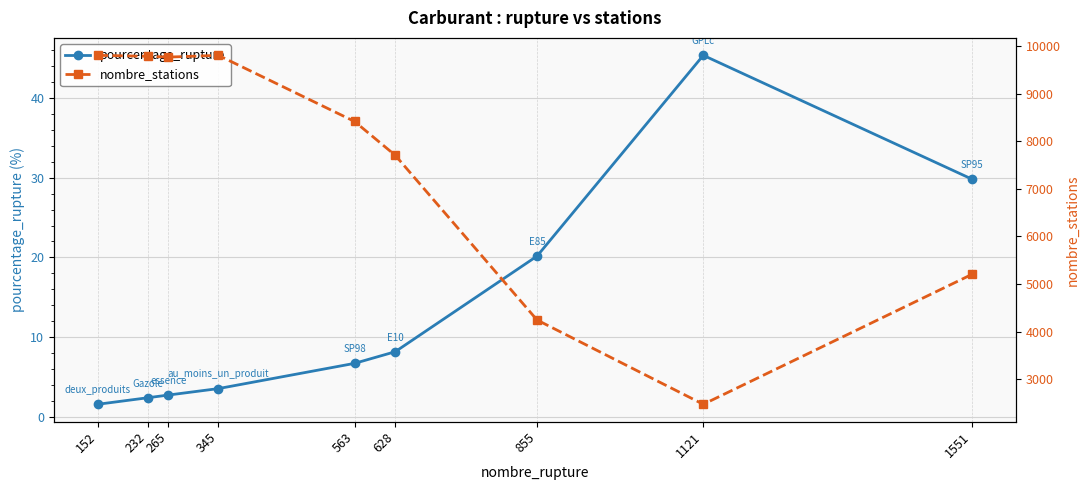

Reading left to right, transcribe all the data shown in this chart.

pourcentage_rupture: 1.6	2.4	2.7	3.5	6.7	8.2	20.2	45.4	29.8
nombre_stations: 9804.0	9784.0	9767.0	9804.0	8414.0	7704.0	4242.0	2471.0	5202.0